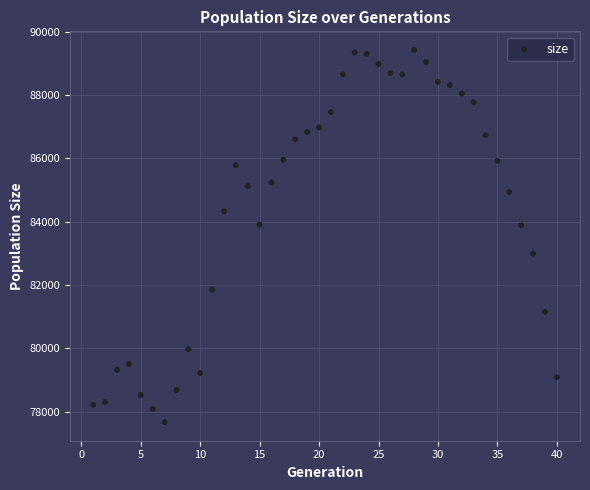

What is the range of Y values (max minus min)?

11763